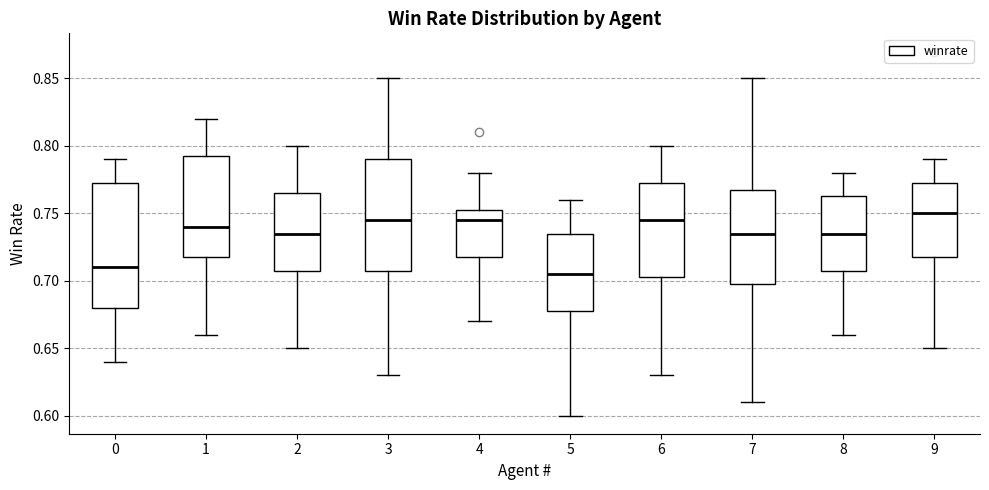

Reading left to right, read every box against the y-axis: the position of its median line, the range the box covers, and the ends of its whiskers. The values are not printed on the chart, so give them approximately, as read against the axis.

0: median 0.710, box 0.680 to 0.775, whiskers 0.640 to 0.790
1: median 0.740, box 0.720 to 0.795, whiskers 0.660 to 0.820
2: median 0.735, box 0.710 to 0.765, whiskers 0.650 to 0.800
3: median 0.745, box 0.710 to 0.790, whiskers 0.630 to 0.850
4: median 0.745, box 0.720 to 0.755, whiskers 0.670 to 0.780
5: median 0.705, box 0.680 to 0.735, whiskers 0.600 to 0.760
6: median 0.745, box 0.705 to 0.775, whiskers 0.630 to 0.800
7: median 0.735, box 0.700 to 0.770, whiskers 0.610 to 0.850
8: median 0.735, box 0.710 to 0.765, whiskers 0.660 to 0.780
9: median 0.750, box 0.720 to 0.775, whiskers 0.650 to 0.790